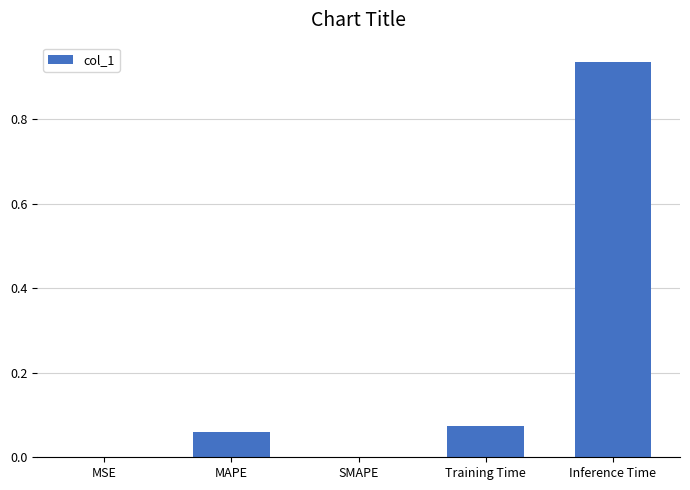

What is the sum of all values?

1.1